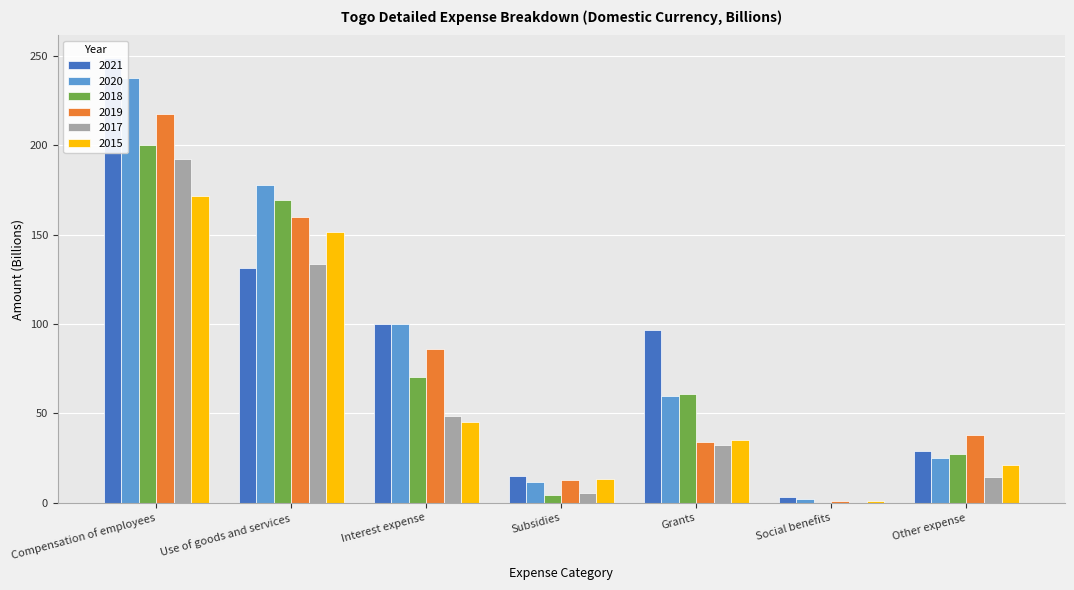

The 2020 series shows 307.3 at Use of goods and services. True or false?

False